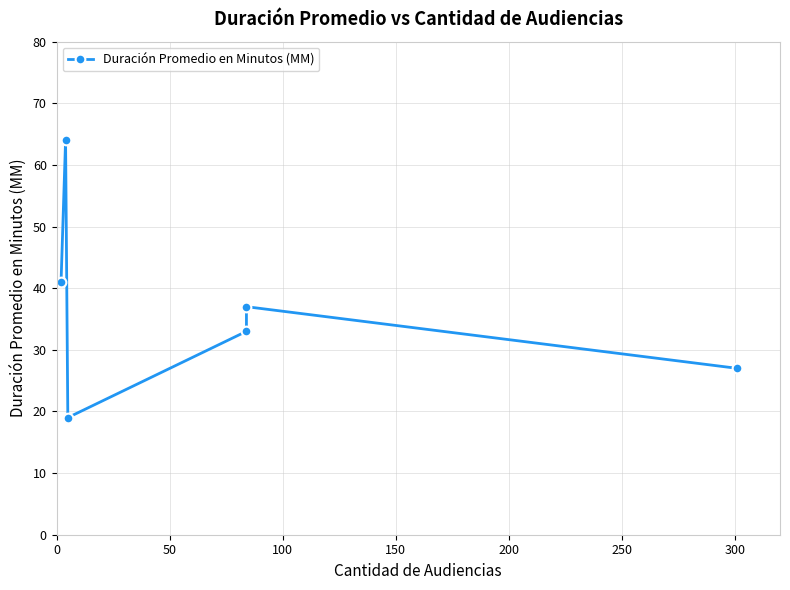

What is the value of the 5th point from the left?

37